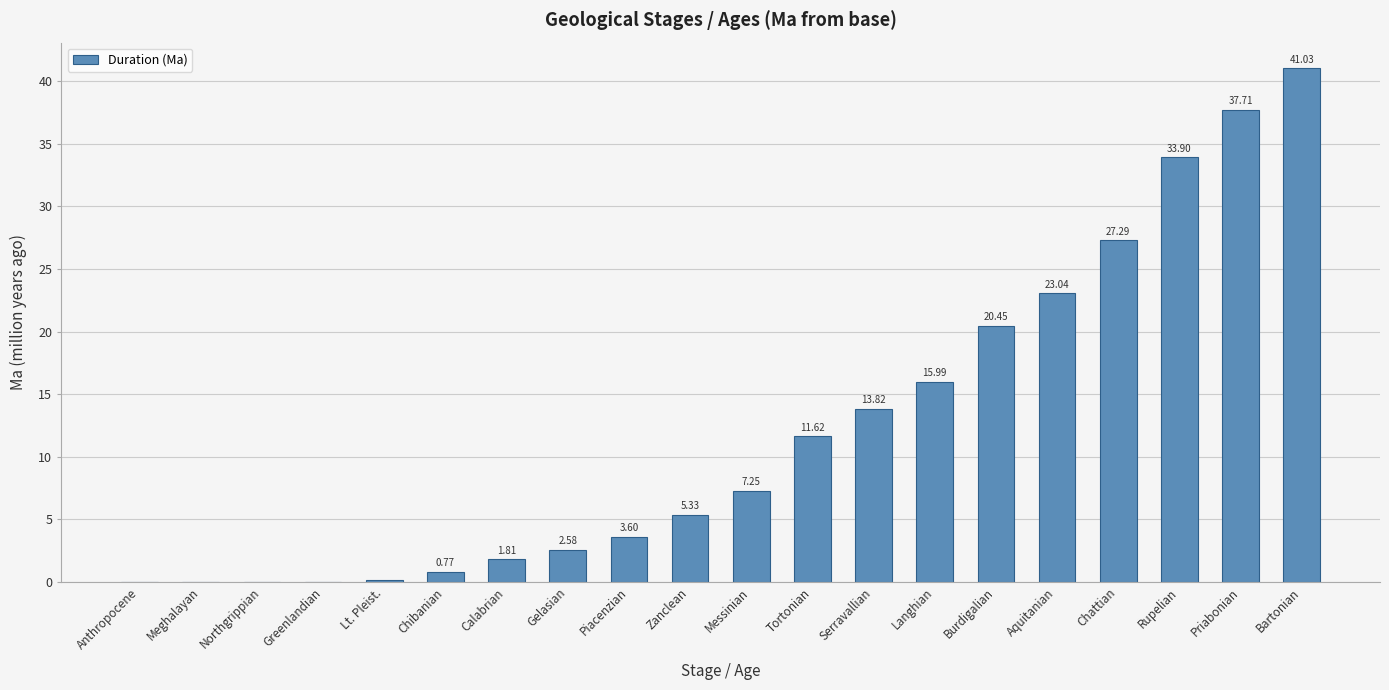

Which category has the highest value across all series?

Bartonian